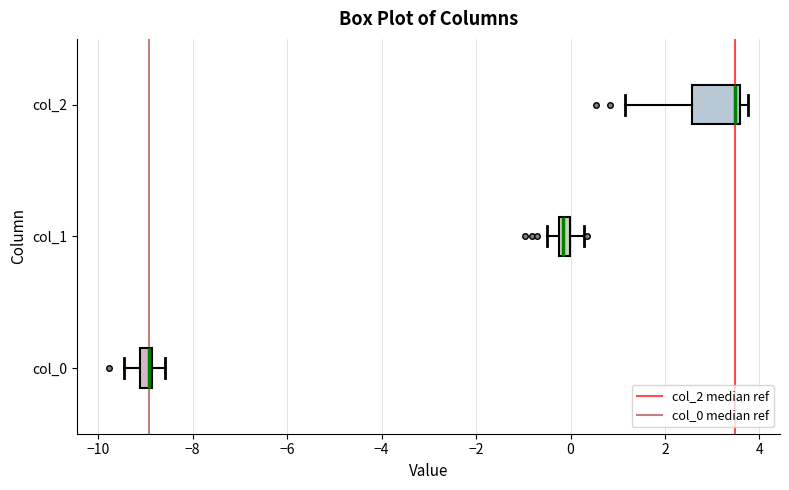

Which box has the furthest to the right median line?

col_2